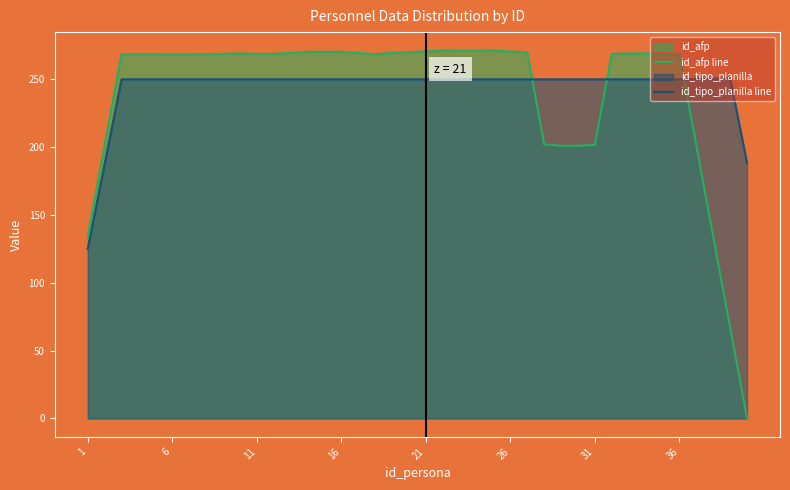

Rank the series by their maximum value, from lowest to highest.

id_tipo_planilla line, id_afp line